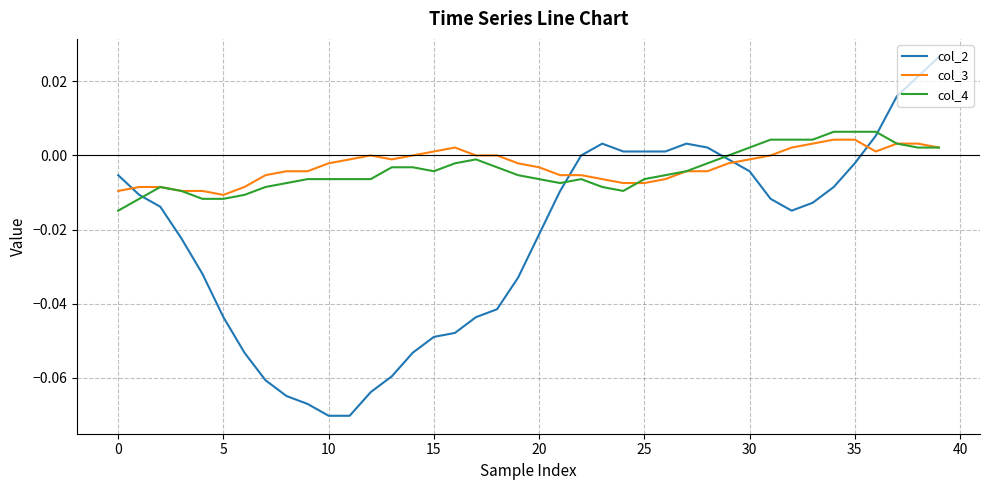

Which series has the widest spread of values?

col_2